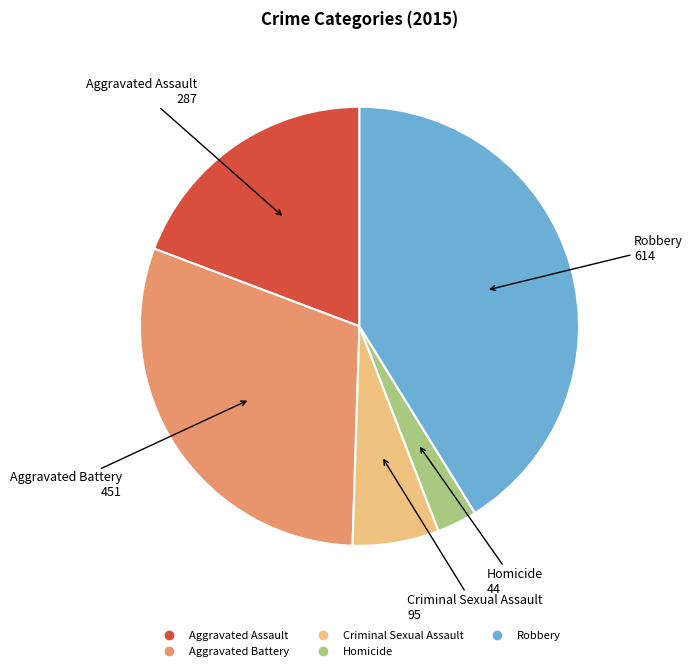

Rank the categories by value from lowest to highest.

Homicide, Criminal Sexual Assault, Aggravated Assault, Aggravated Battery, Robbery